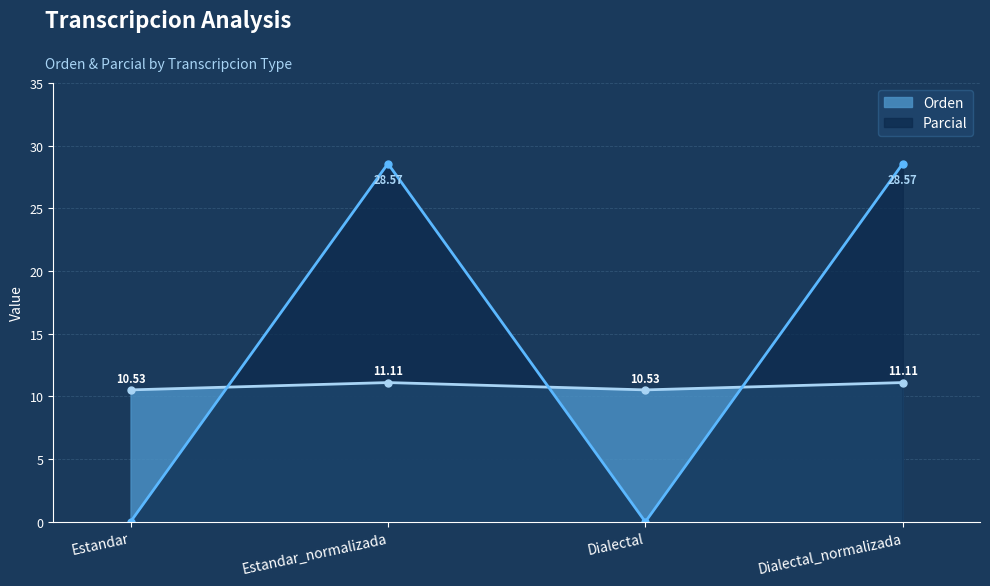

Which series has the largest total across all categories?

Parcial